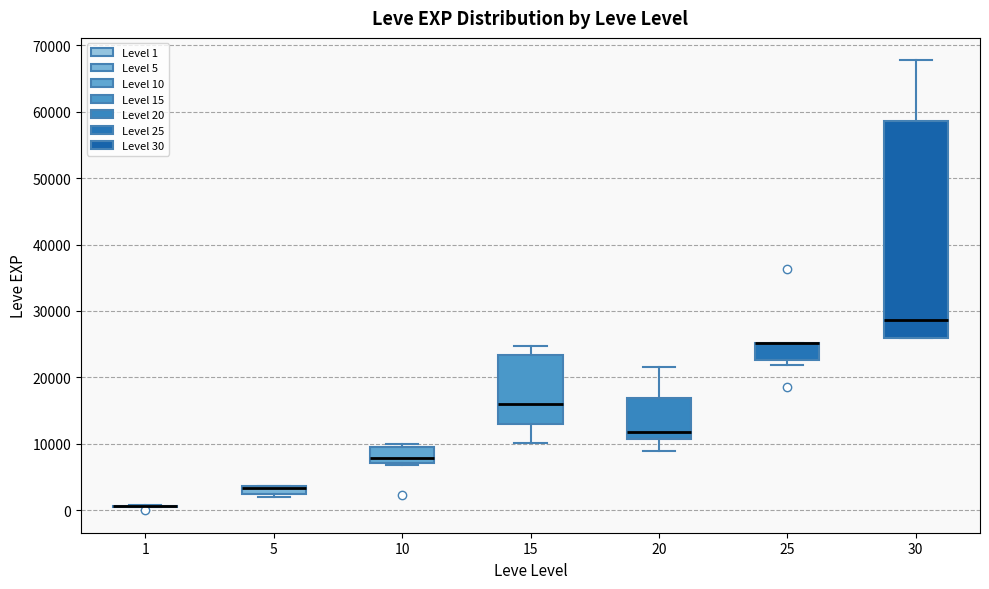

Comparing the boxes themselves (not the whiskers), which one is the tallest?

30